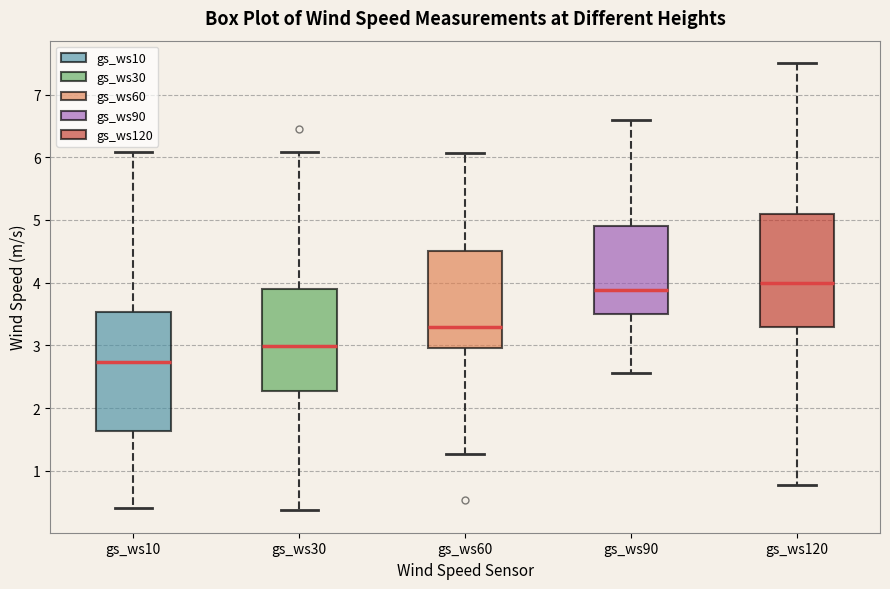

Where is the lower edge of the box for gs_ws90 on the y-axis? The values are not printed on the chart, so give them approximately, as read against the axis.

3.5